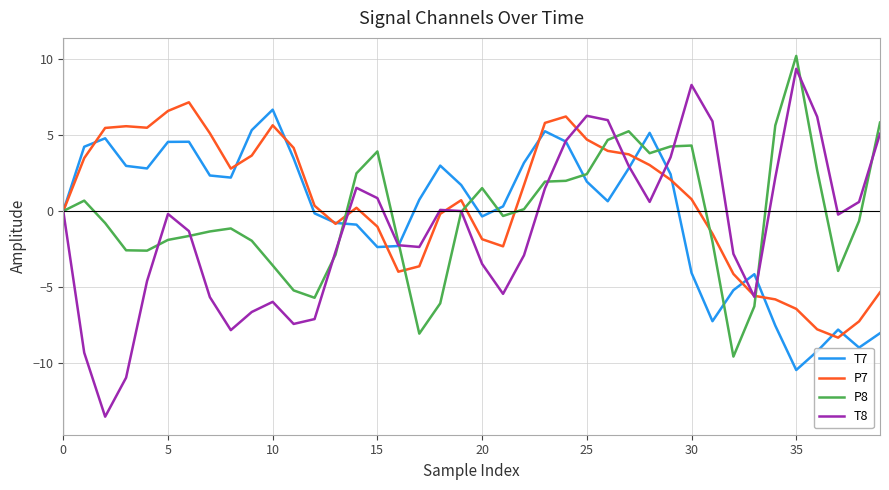

What is the minimum value for T7?

-10.5